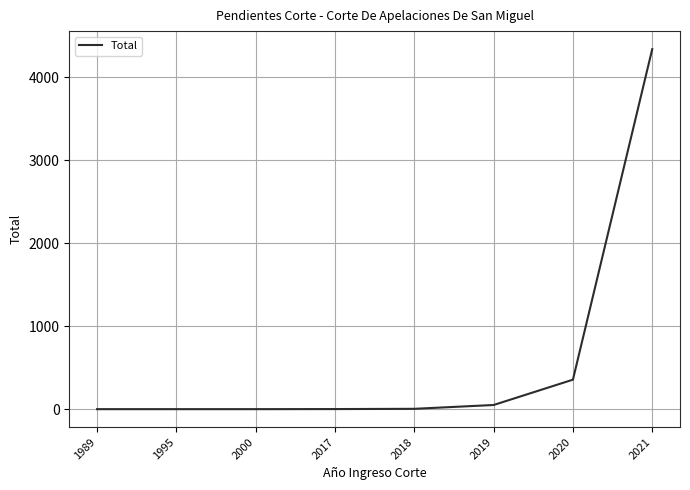

What is the sum of all values?

4754